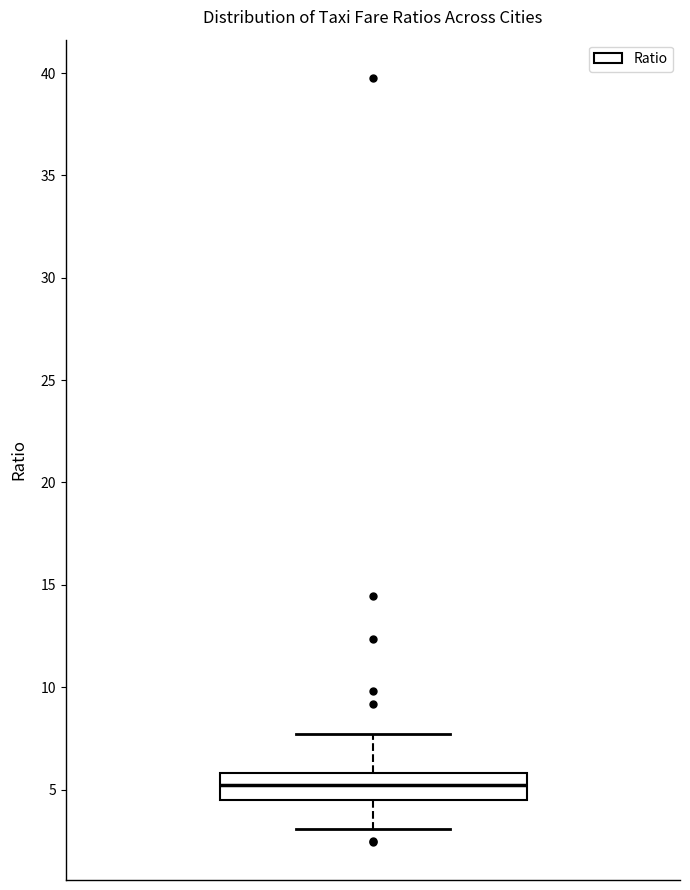

Transcribe this box plot: give where the median line is, the range the box spans, and where the two whiskers end, as read against the y-axis. The values are not printed on the chart, so give them approximately, as read against the axis.

median 5.0, box 4.5 to 6.0, whiskers 3.0 to 7.5